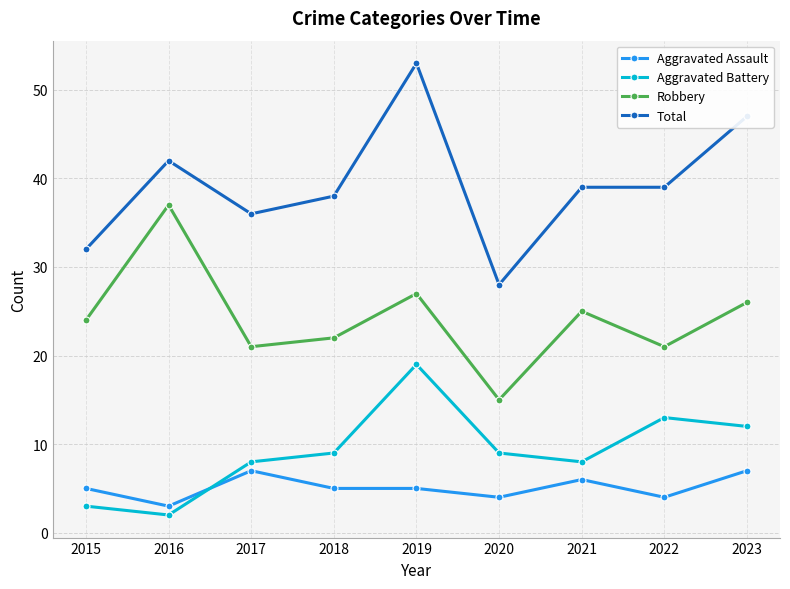

What is the approximate value of Aggravated Battery at 2018?

9